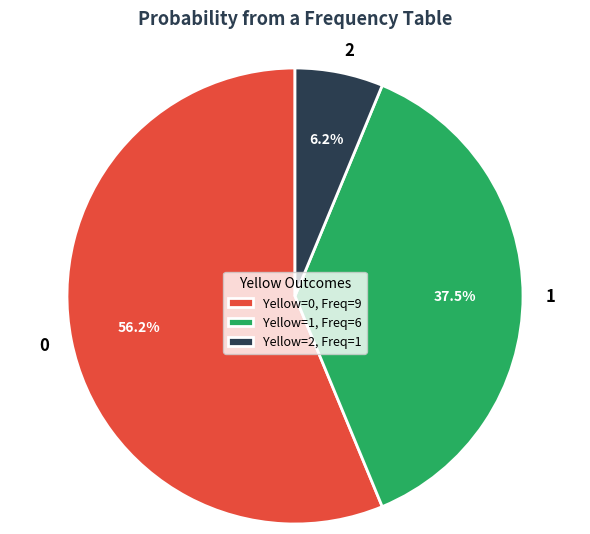

Is the sum of 2 and 0 greater than half?

Yes